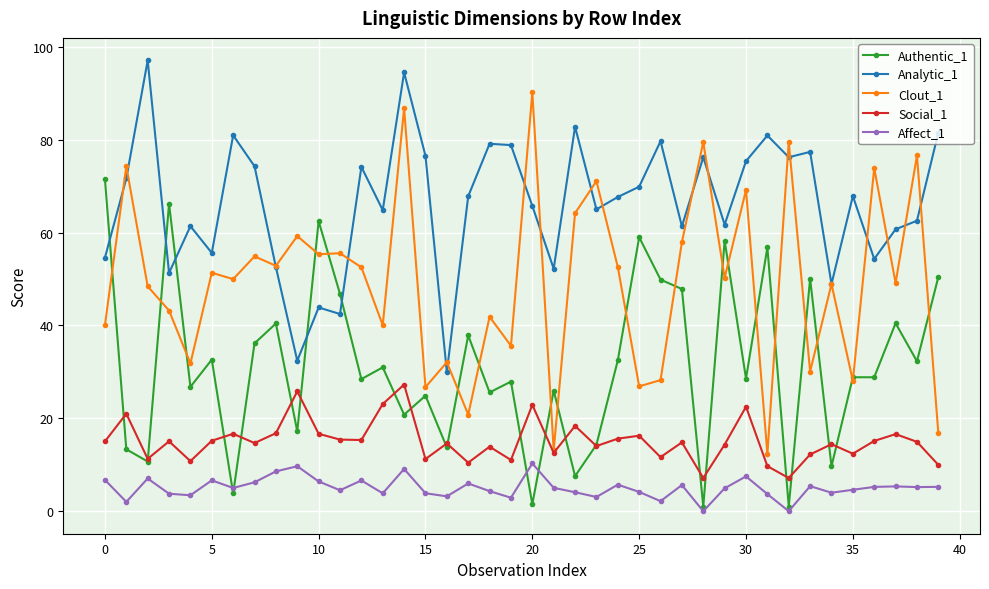

What are all the series names shown in the legend?

Authentic_1, Analytic_1, Clout_1, Social_1, Affect_1